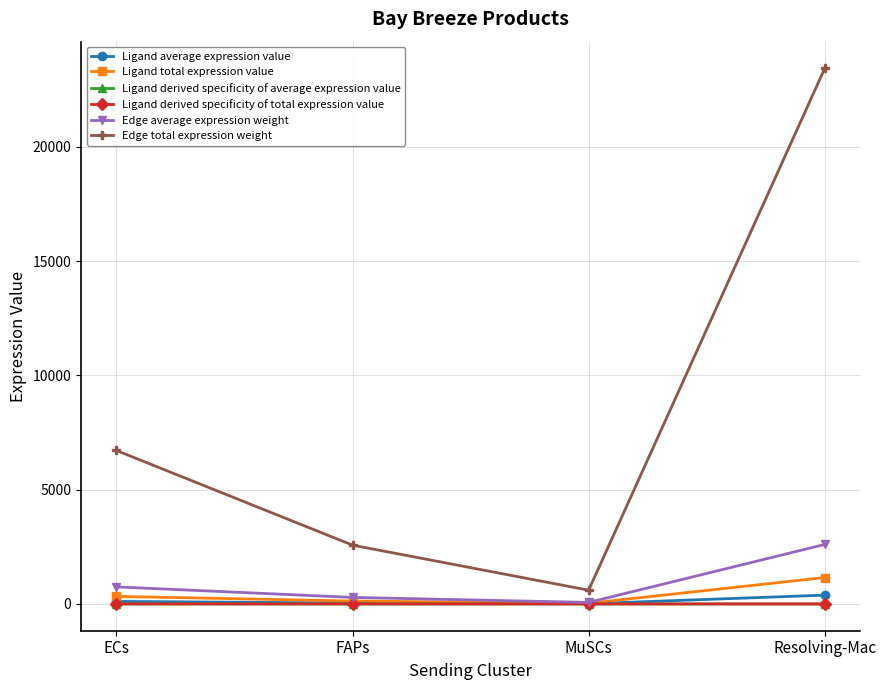

What is the sum of the Edge average expression weight values at ECs and MuSCs?

813.2